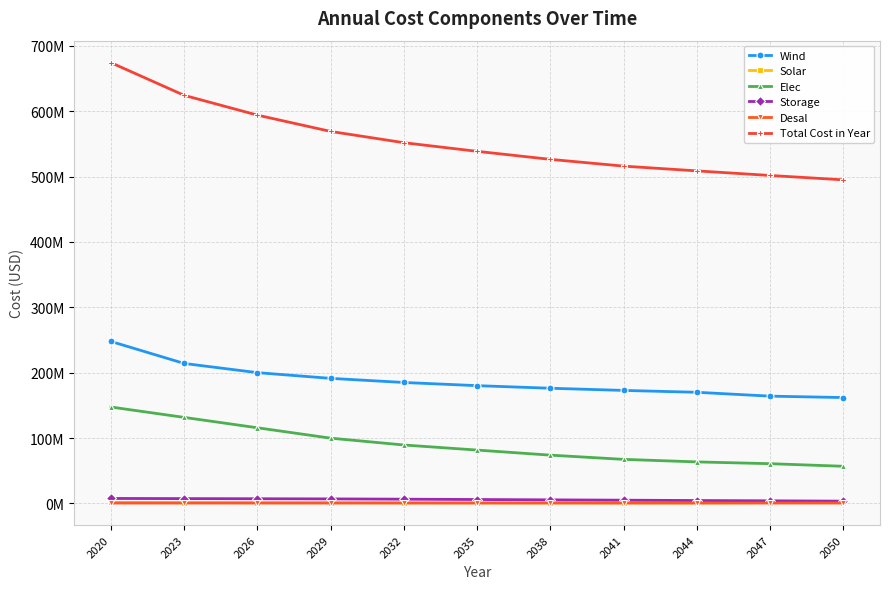

What is the total value across all series at 2038?

783547186.7